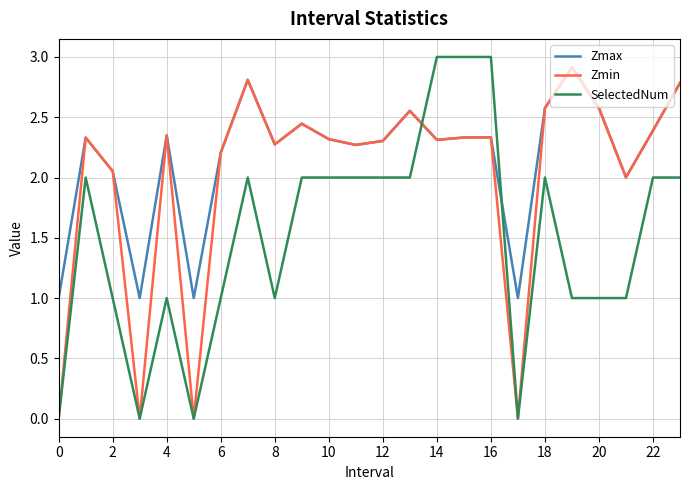

How many distinct data groups are displayed?

3